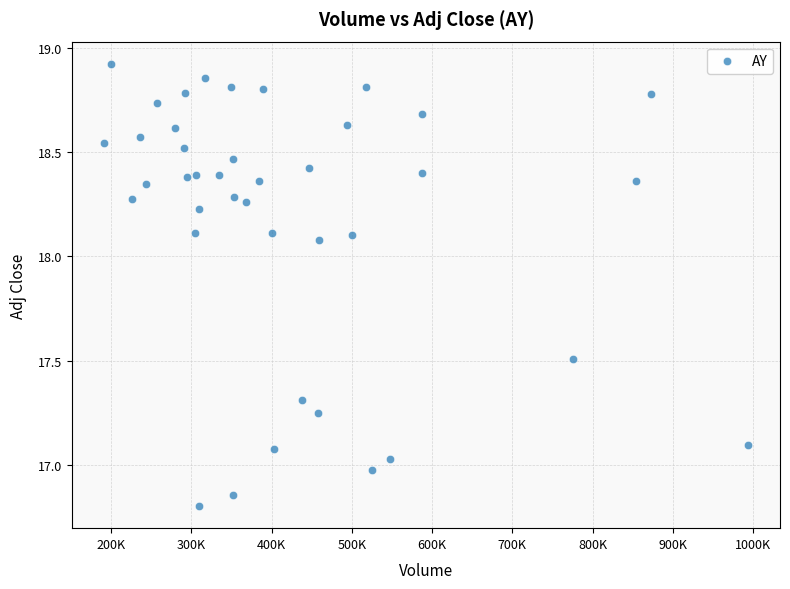

What is the range of X values (max minus min)?

802200.0